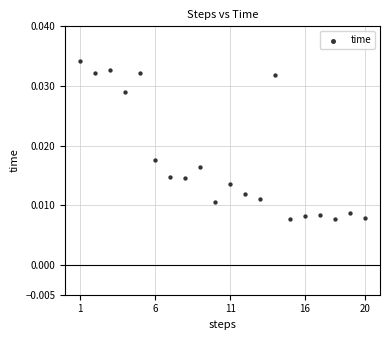

What is the range of X values (max minus min)?

19.0